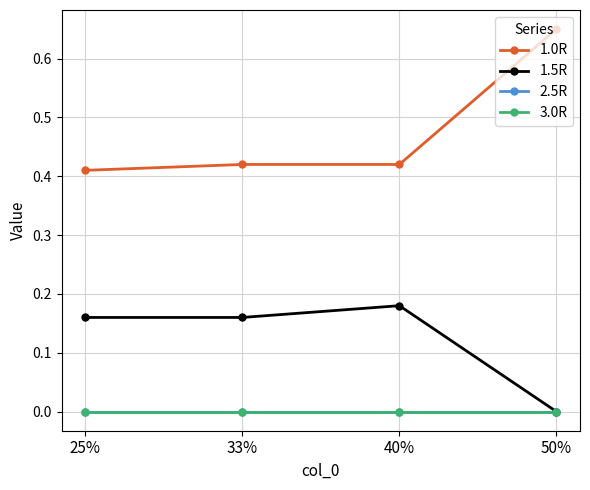

At how many categories does at least one series exceed 0?

4